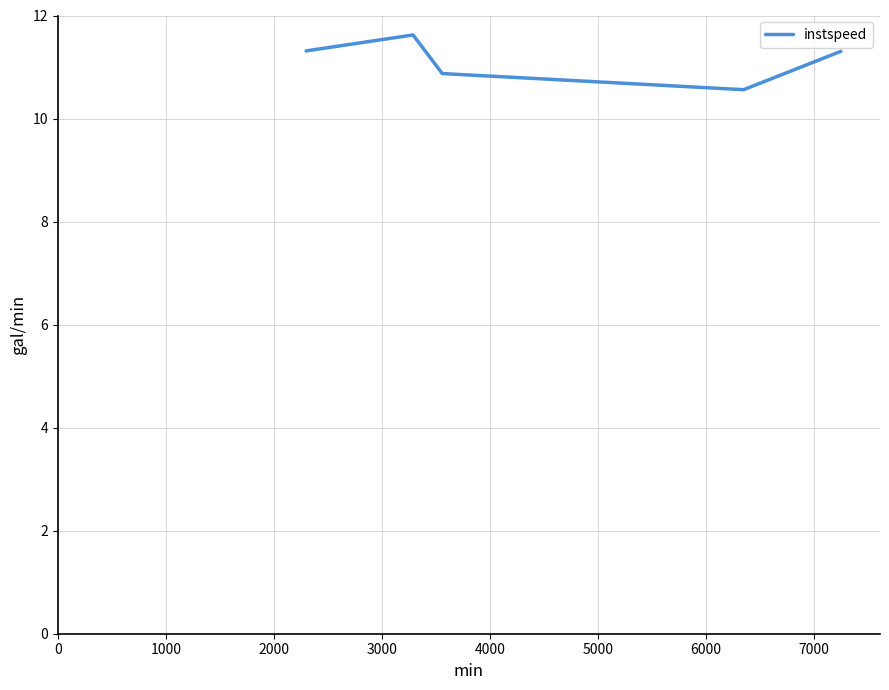

What is the sum of all values?

55.7